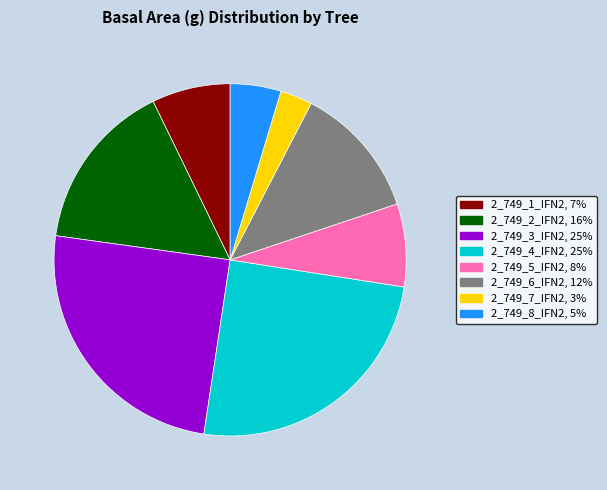

Which has a higher value, 2_749_1_IFN2, 7% or 2_749_4_IFN2, 25%?

2_749_4_IFN2, 25%